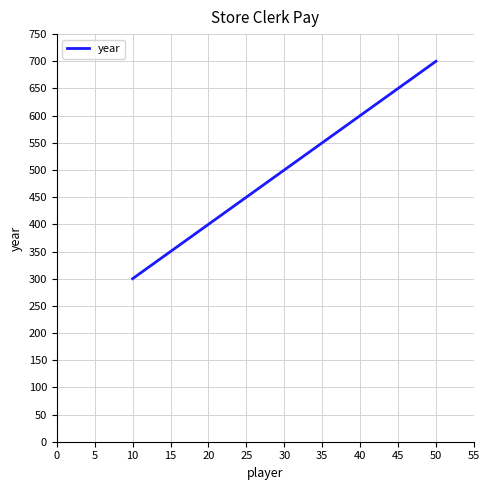

What is the average value?

500